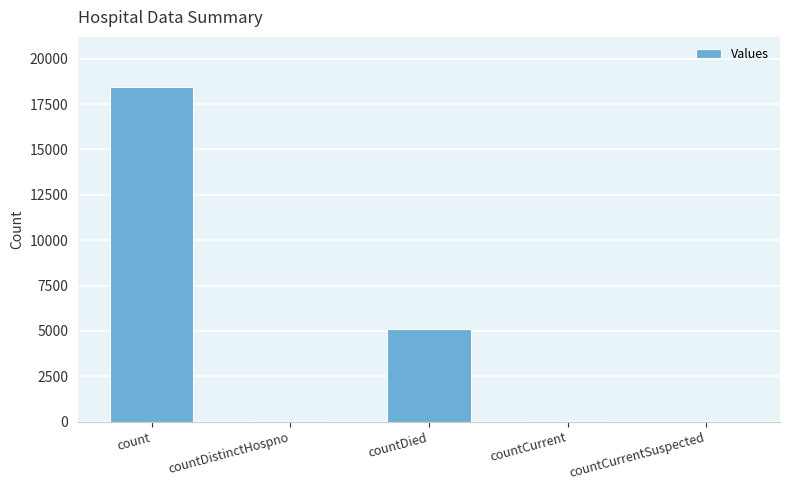

Is it true that the value at countCurrentSuspected is 0?

True